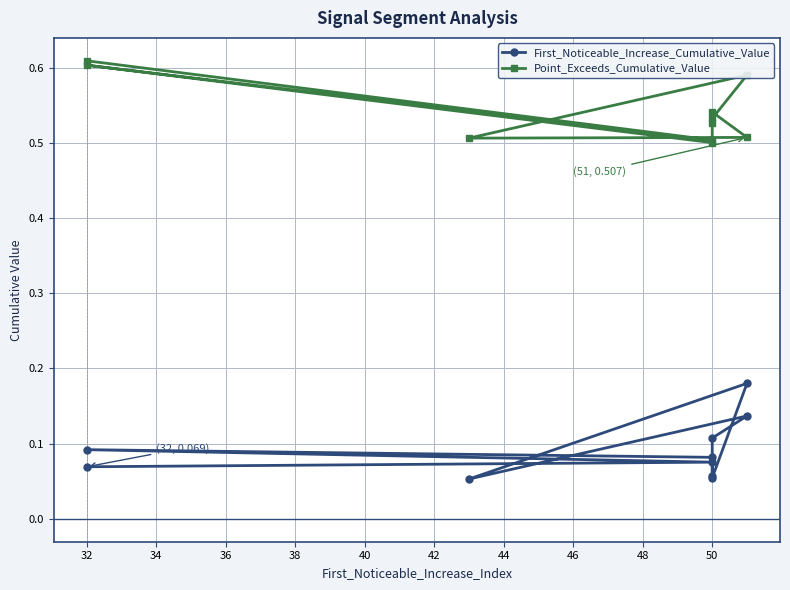

Does the chart display data point markers on the line(s)?

Yes